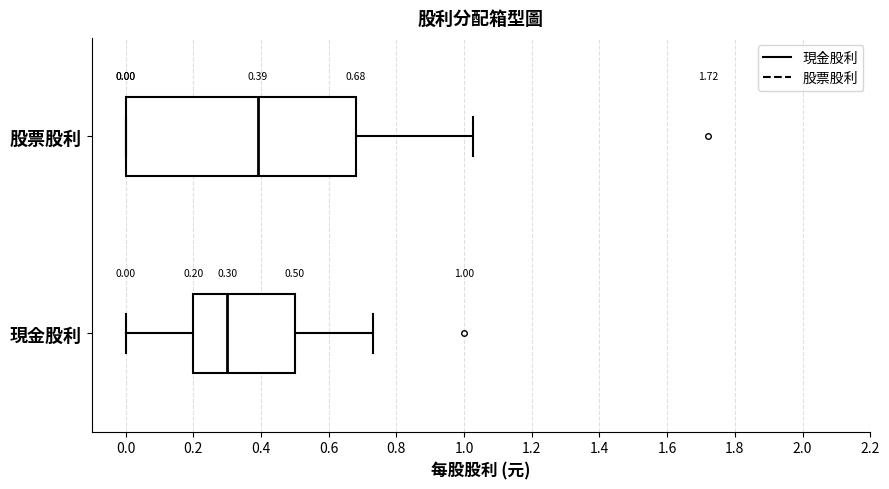

Comparing the boxes themselves (not the whiskers), which one is the widest?

股票股利